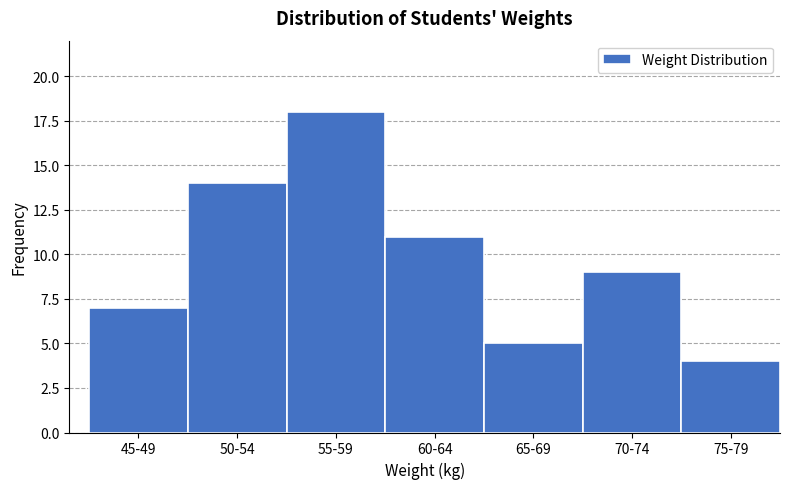

Reading left to right, list all the values displayed in this chart.

7	14	18	11	5	9	4